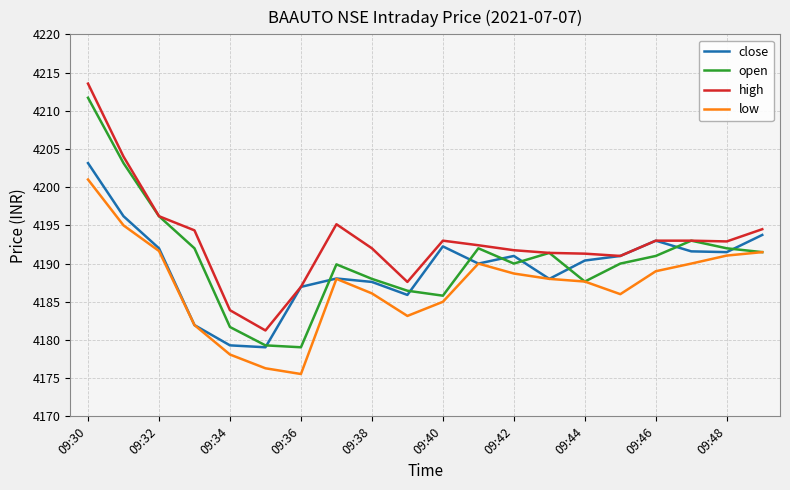

What is the maximum value for high?

4213.6